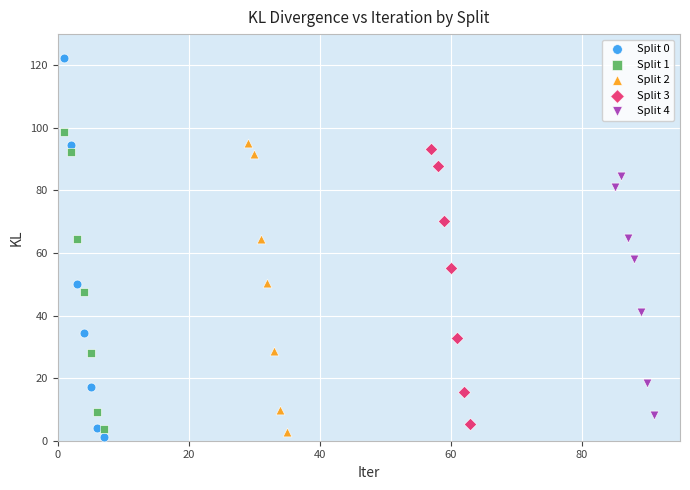

Which series has the largest Y range (max minus min)?

Split 0